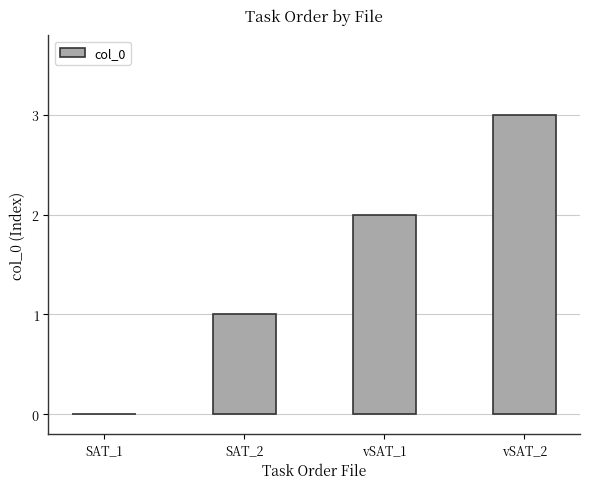

What is the maximum value shown in the chart?

3